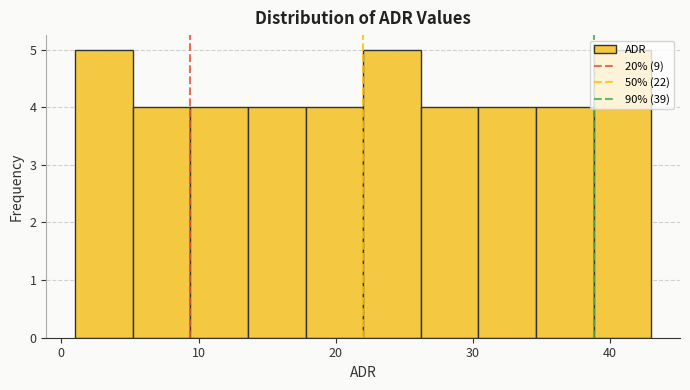

Reading left to right, transcribe this chart: for each bar, give the range it covers on the x-axis and its height. Neither the bar edges nor the heights are printed on the chart, so give them approximately, as read against the axes.

1.0 to 5.2: 5
5.2 to 9.4: 4
9.4 to 13.6: 4
13.6 to 17.8: 4
17.8 to 22.0: 4
22.0 to 26.2: 5
26.2 to 30.4: 4
30.4 to 34.6: 4
34.6 to 38.8: 4
38.8 to 43.0: 5